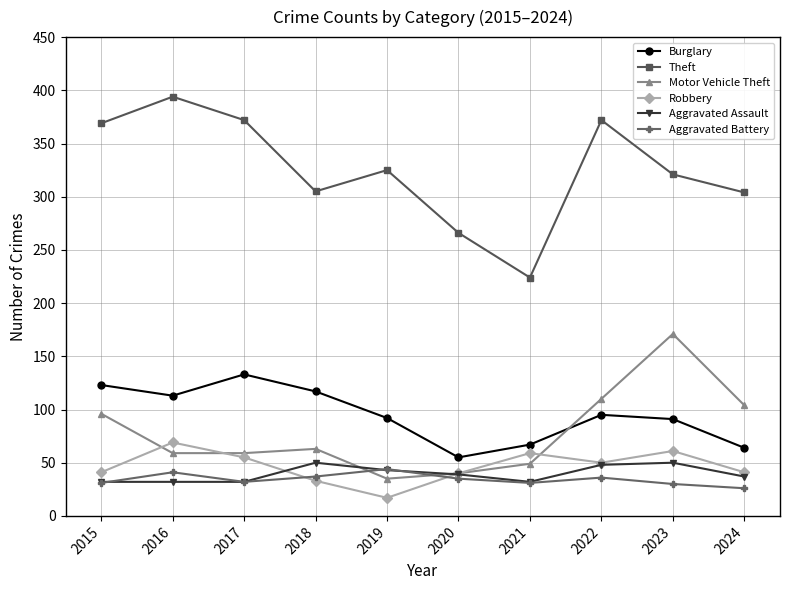

What is the average value of the Motor Vehicle Theft series?

79